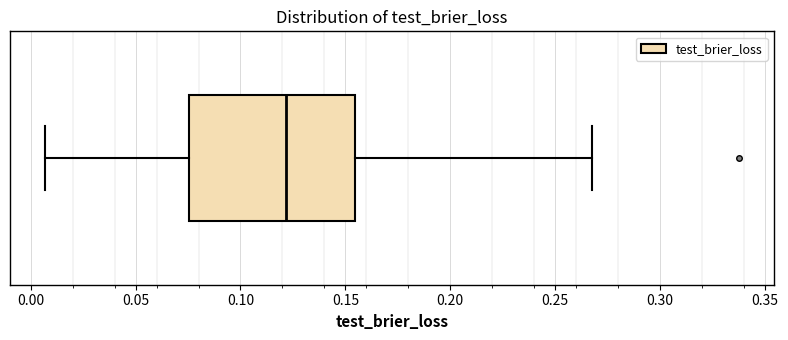

Where does the left whisker of the box end on the x-axis? The values are not printed on the chart, so give them approximately, as read against the axis.

0.005